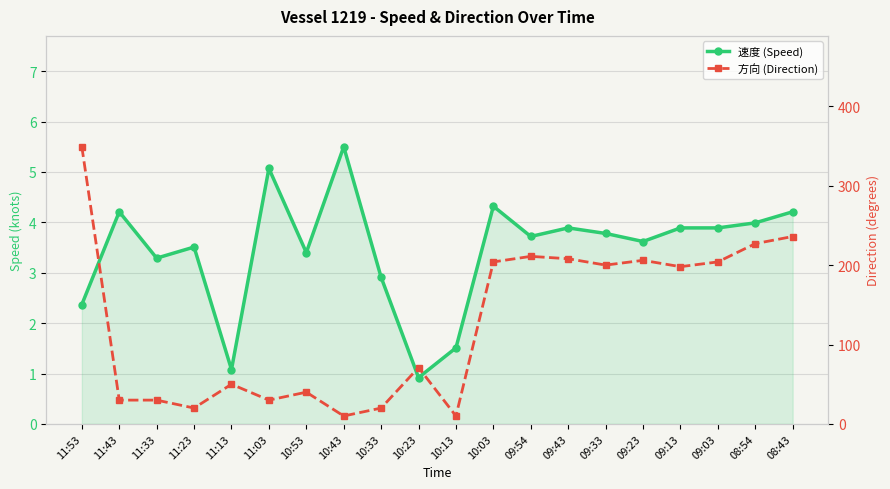

True or false: 方向 (Direction) and 速度 (Speed) intersect in this chart.

False